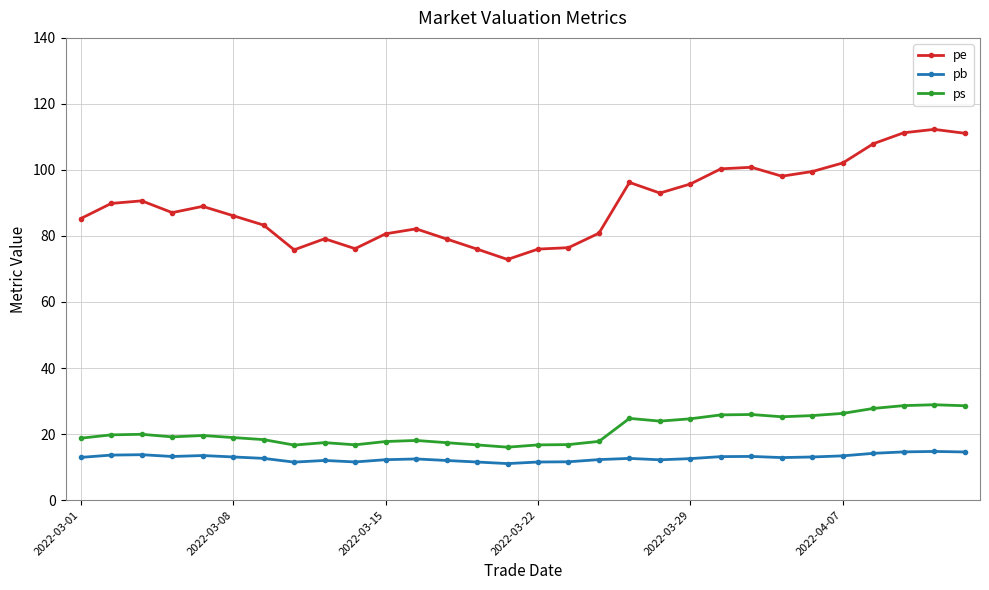

What is the value of the ps point at the 21st from the left?

24.6